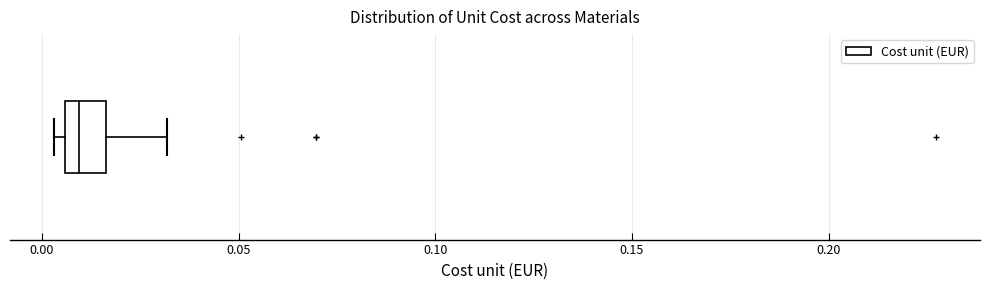

Transcribe this box plot: give where the median line is, the range the box spans, and where the two whiskers end, as read against the x-axis. The values are not printed on the chart, so give them approximately, as read against the axis.

median 0.010, box 0.005 to 0.015, whiskers 0.005 (just left of the box's left edge) to 0.030